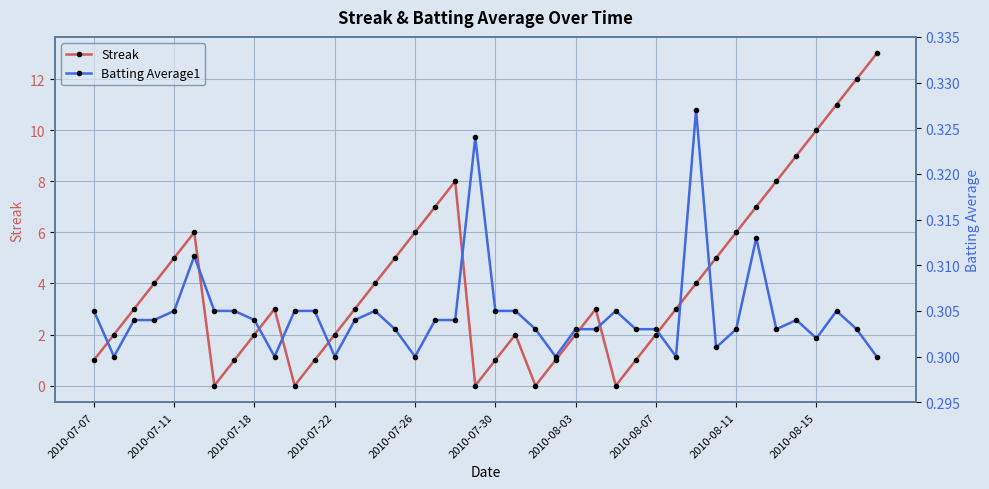

Rank the series at 39 from highest to lowest value.

Streak, Batting Average1